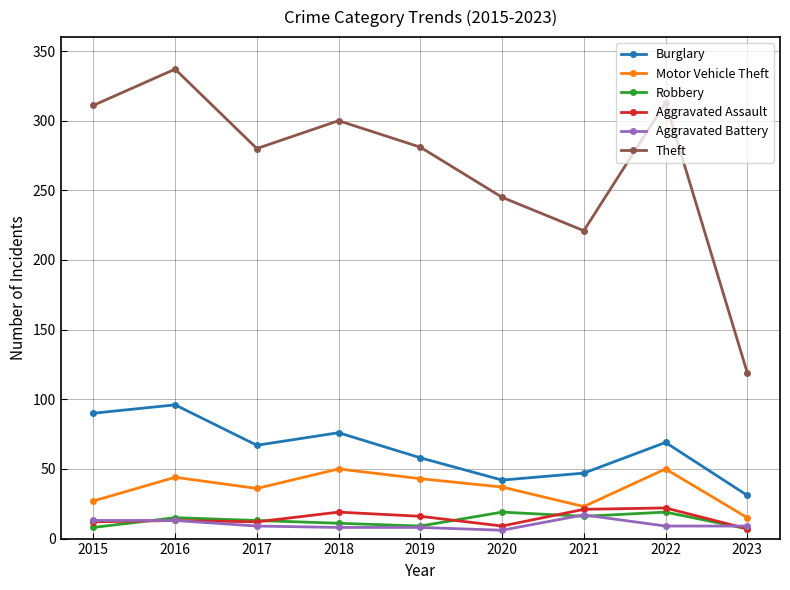

Is this an area chart (filled region under the line)?

No